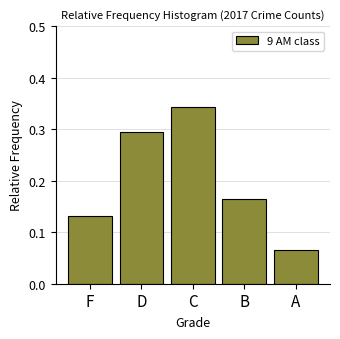

What is the label of the 3rd bar from the right?

C